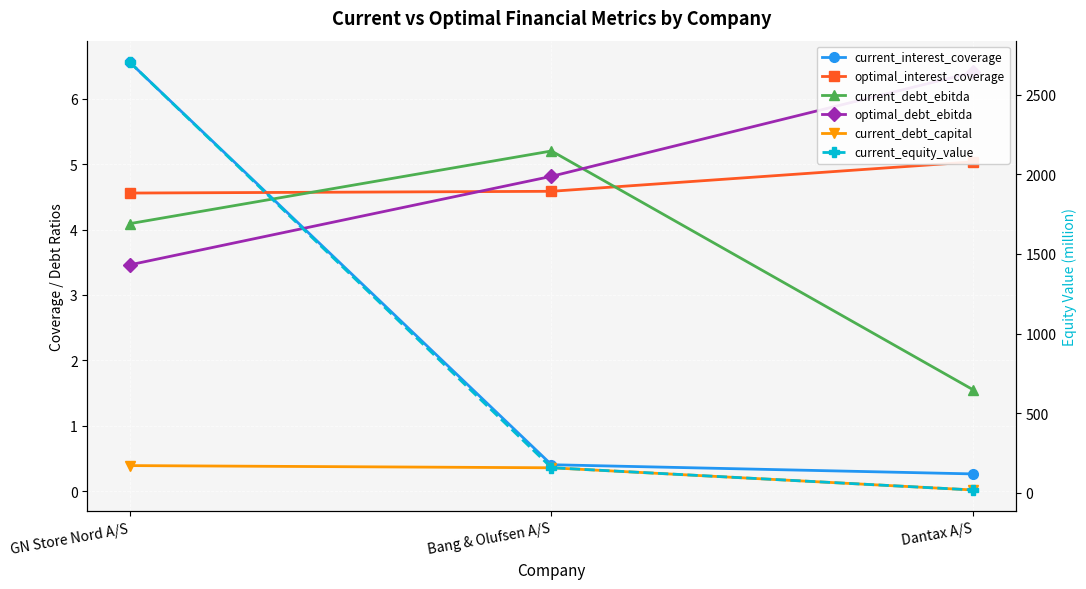

Is the value of optimal_debt_ebitda at Dantax A/S greater than the value of current_equity_value at Dantax A/S?

No